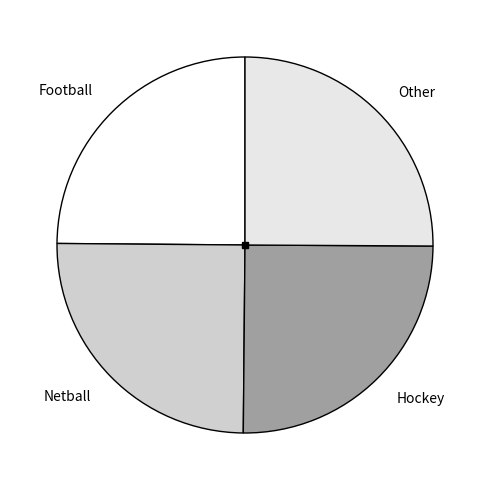

Is it true that Football is 14% of the pie?

False